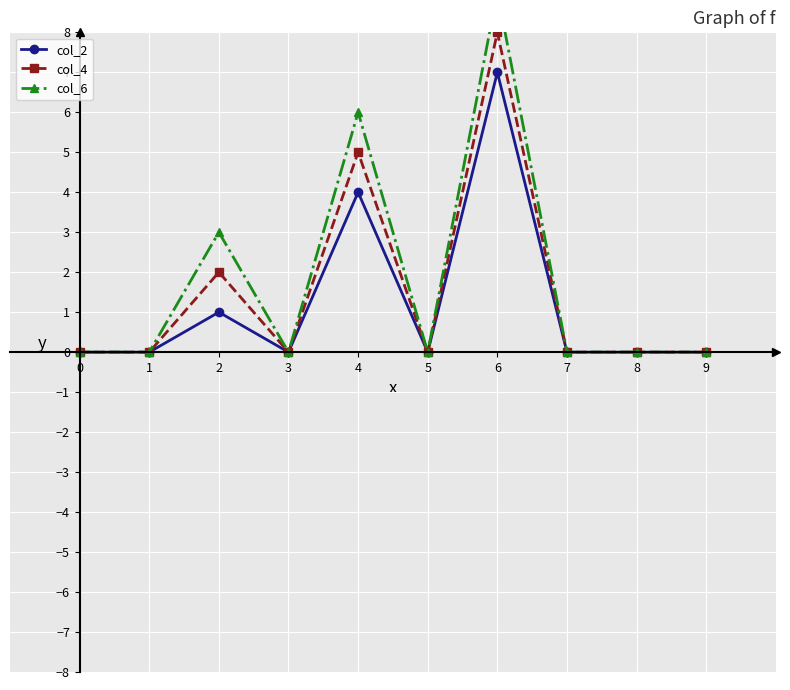

Reading left to right, transcribe all the data shown in this chart.

col_2: 0=0	1=0	2=1	3=0	4=4	5=0	6=7	7=0	8=0	9=0
col_4: 0=0	1=0	2=2	3=0	4=5	5=0	6=8	7=0	8=0	9=0
col_6: 0=0	1=0	2=3	3=0	4=6	5=0	6=9	7=0	8=0	9=0